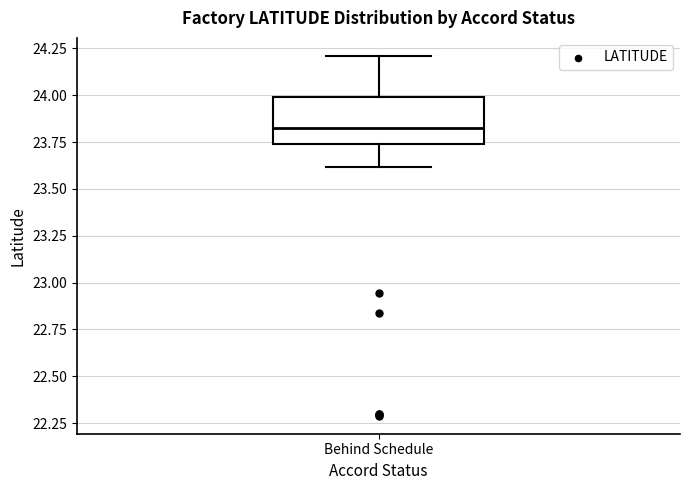

Read this box plot against the y-axis: the position of the median line, the range covered by the box, and the ends of both whiskers. The values are not printed on the chart, so give them approximately, as read against the axis.

median 23.85, box 23.75 to 24.00, whiskers 23.60 to 24.20